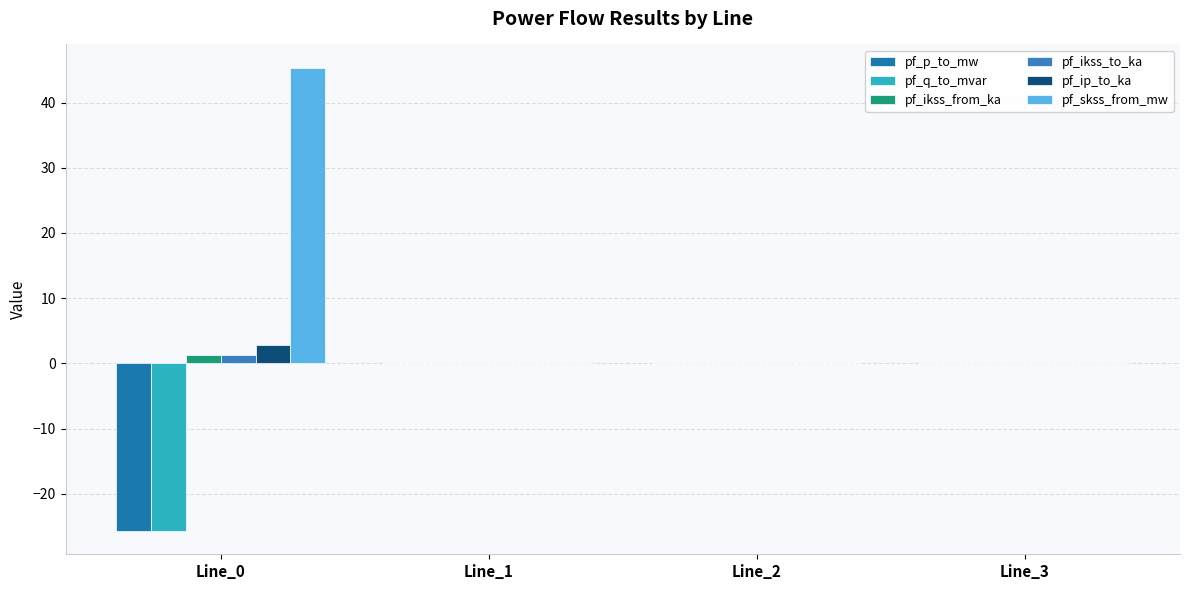

What is the value of the pf_ikss_to_ka bar at the 1st from the left?

1.3